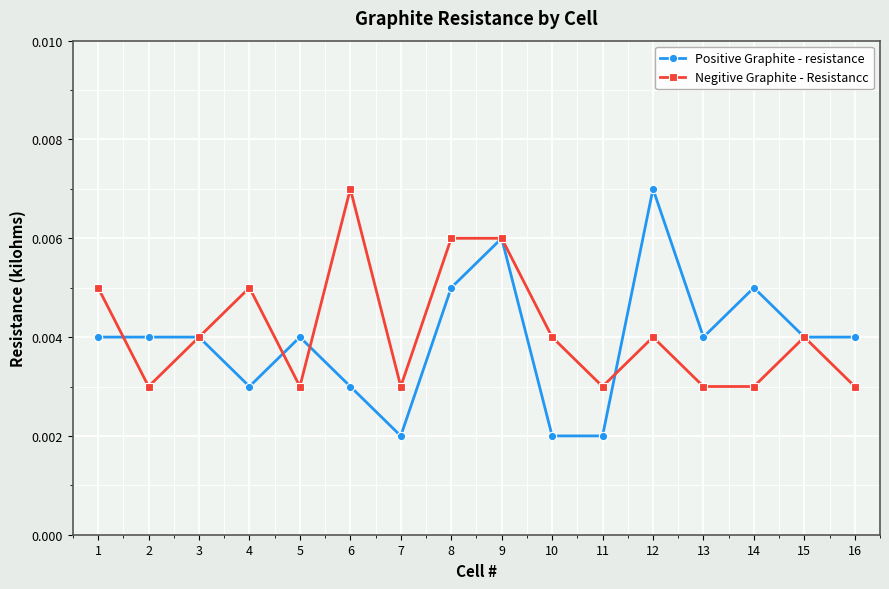

True or false: Positive Graphite - resistance has more than 1 interior local peaks.

True